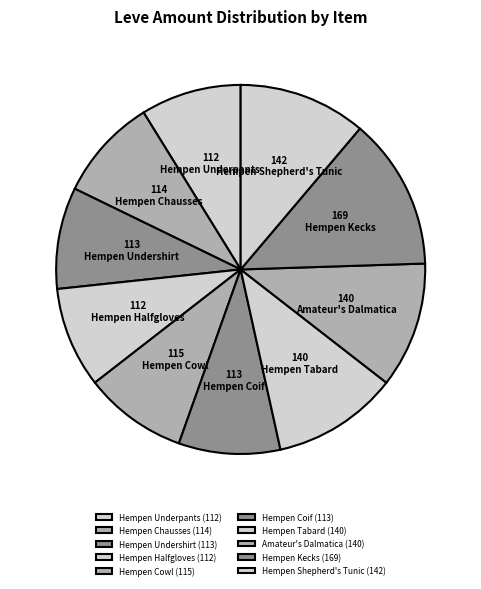

What is the largest slice in the pie chart?

Hempen Kecks